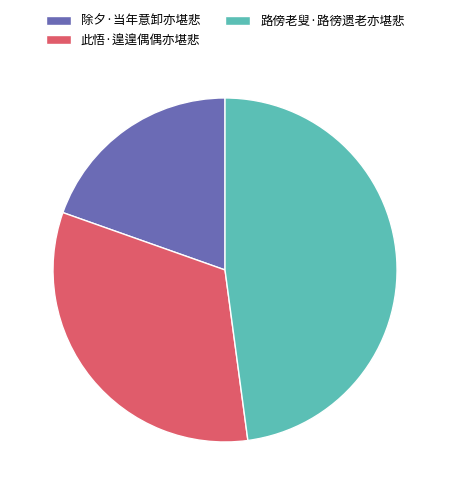

Rank the categories by value from lowest to highest.

除夕·当年意卸亦堪悲, 此悟·遑遑偶偶亦堪悲, 路傍老叟·路徬遗老亦堪悲